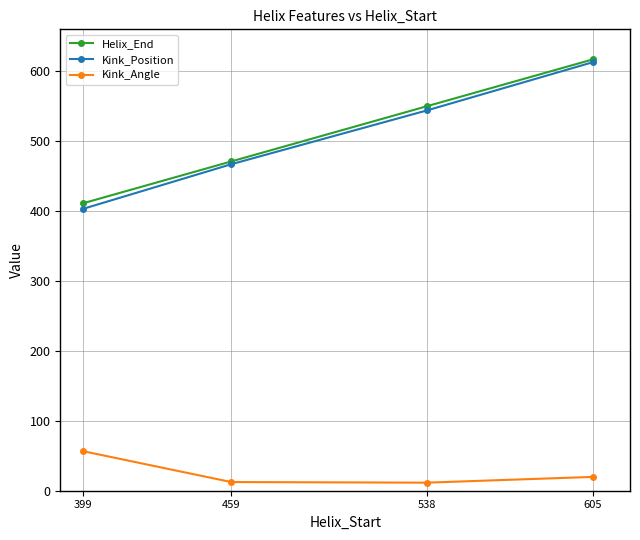

What is the sum of all Kink_Position values?

2027.0